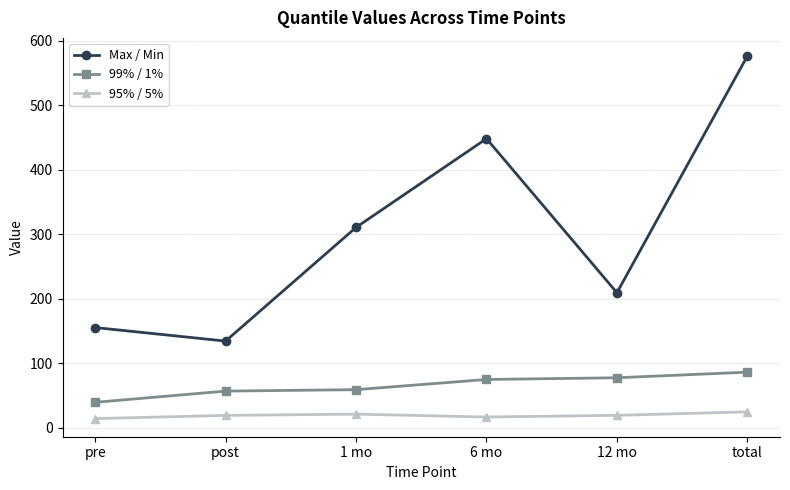

What are all the series names shown in the legend?

Max / Min, 99% / 1%, 95% / 5%